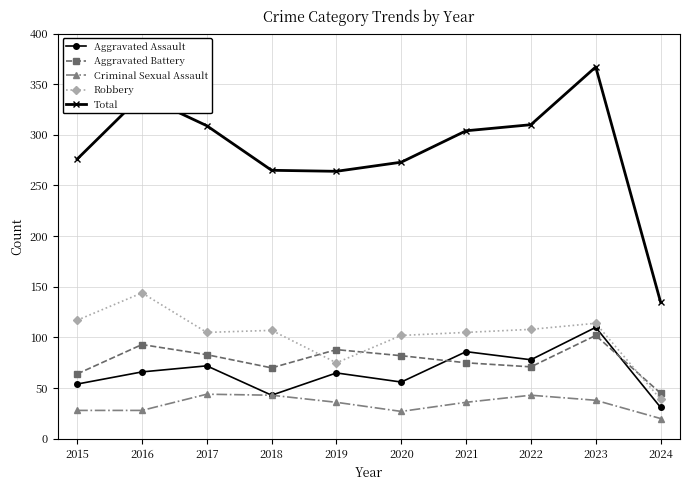

How many data points in Robbery are less than 107?

5